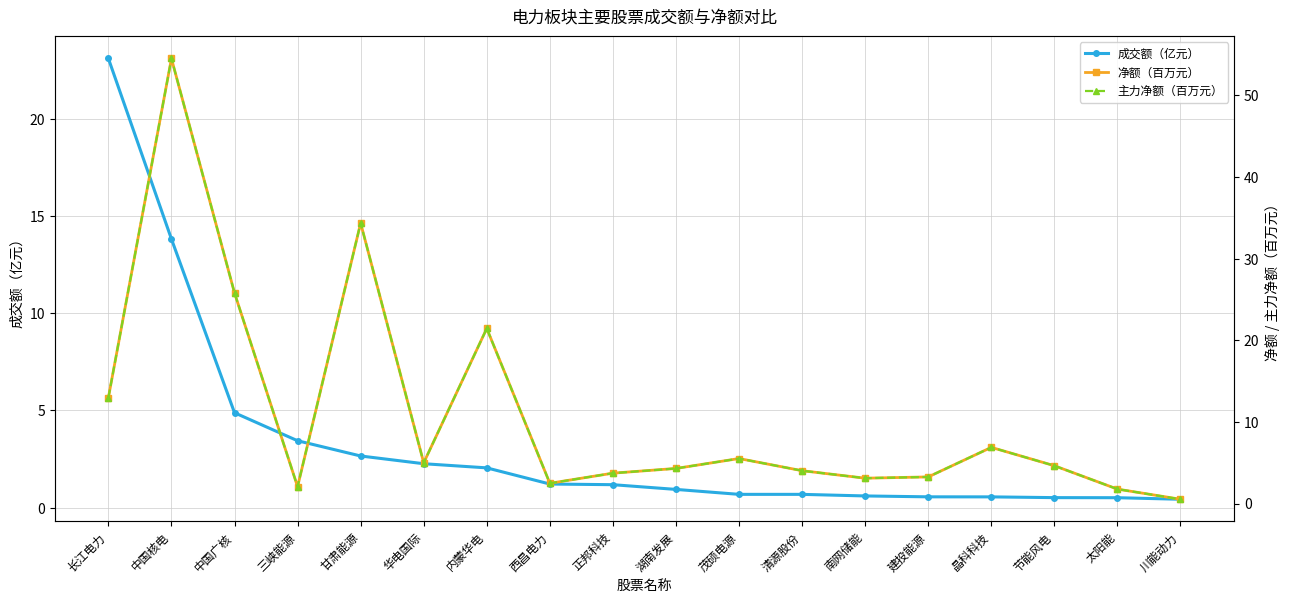

Is it true that 主力净额（百万元） equals 0.1 at 川能动力?

False